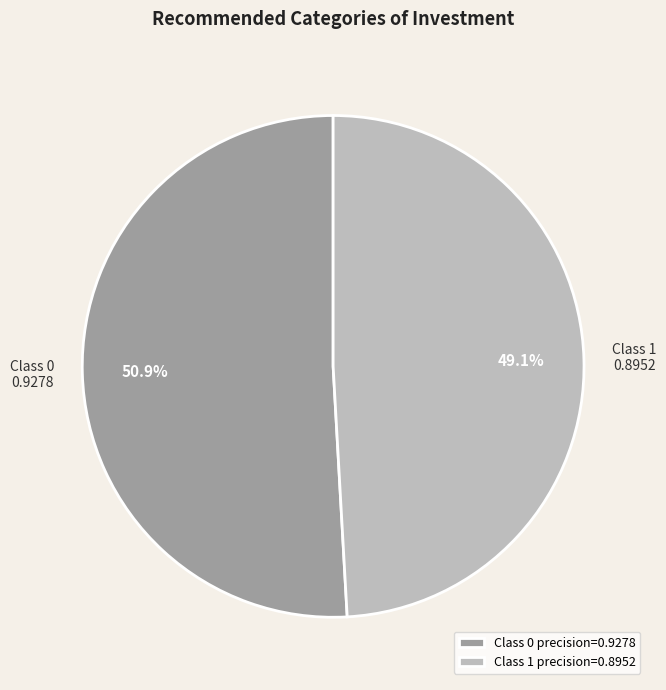

Which category accounts for the majority?

Class 0 precision=0.9278